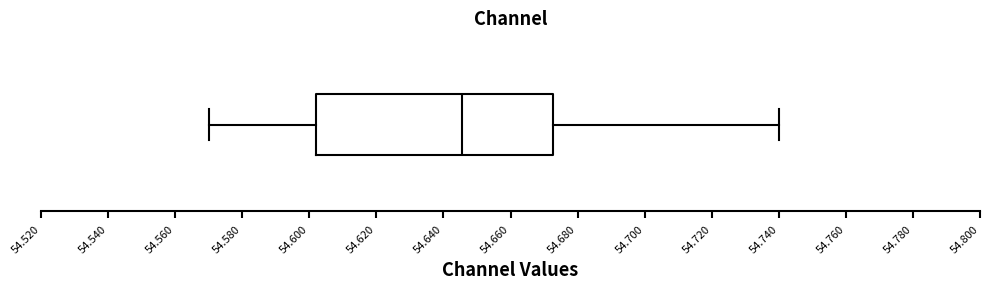

Read this box plot against the x-axis: the position of the median line, the range covered by the box, and the ends of both whiskers. The values are not printed on the chart, so give them approximately, as read against the axis.

median 54.646, box 54.602 to 54.672, whiskers 54.570 to 54.740